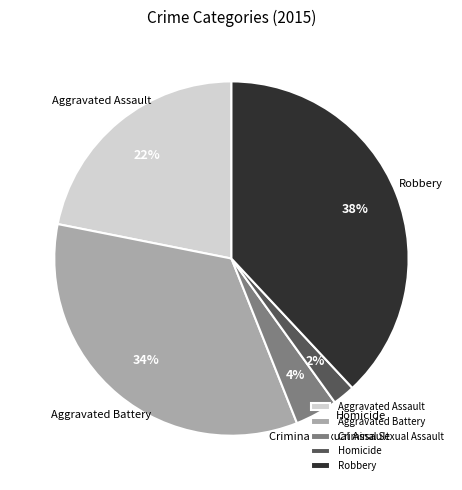

Between Homicide and Criminal Sexual Assault, which is larger?

Criminal Sexual Assault